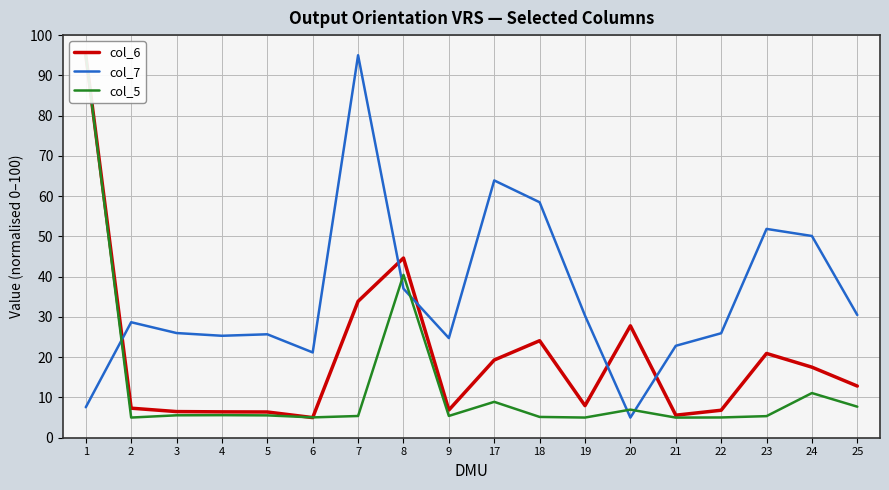

Where is the first local maximum for col_5?

4